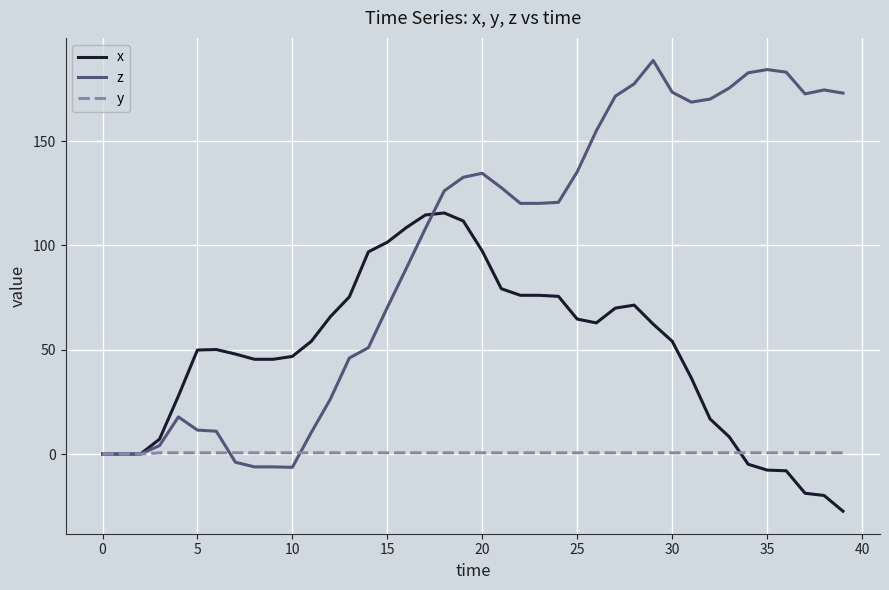

What is the greatest value displayed?

188.7